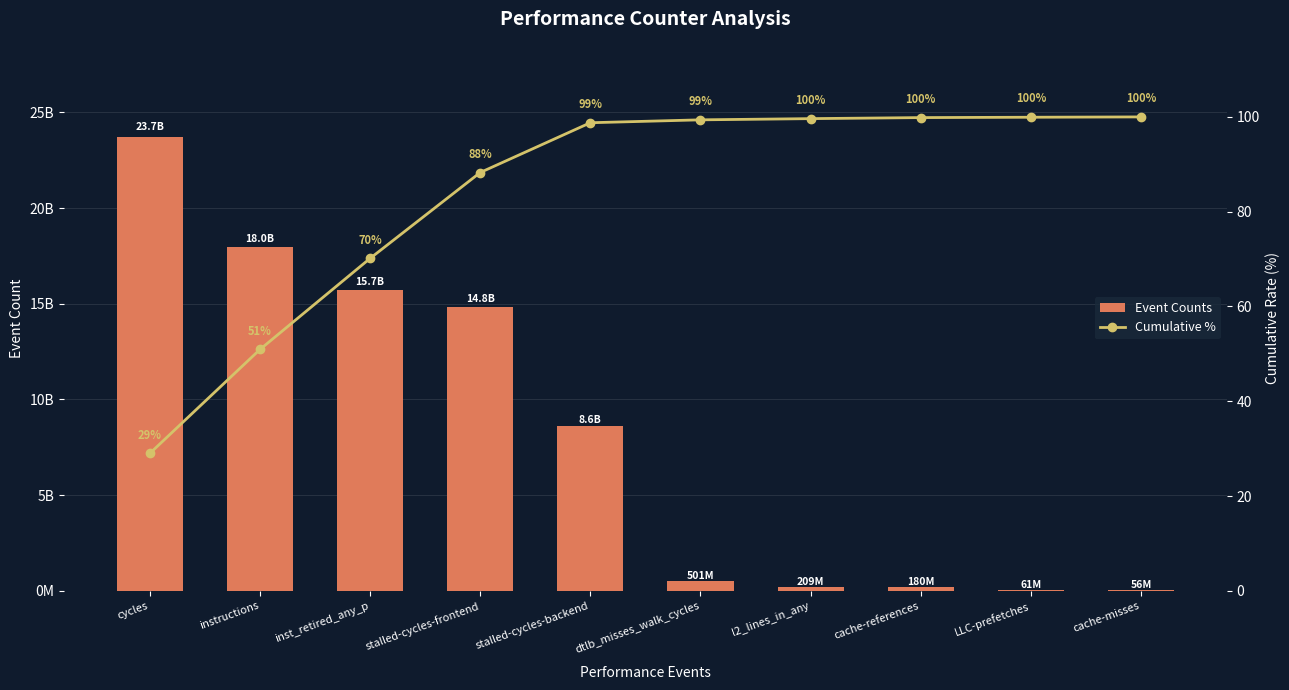

What is the total value across all series at instructions?

17952461037.9